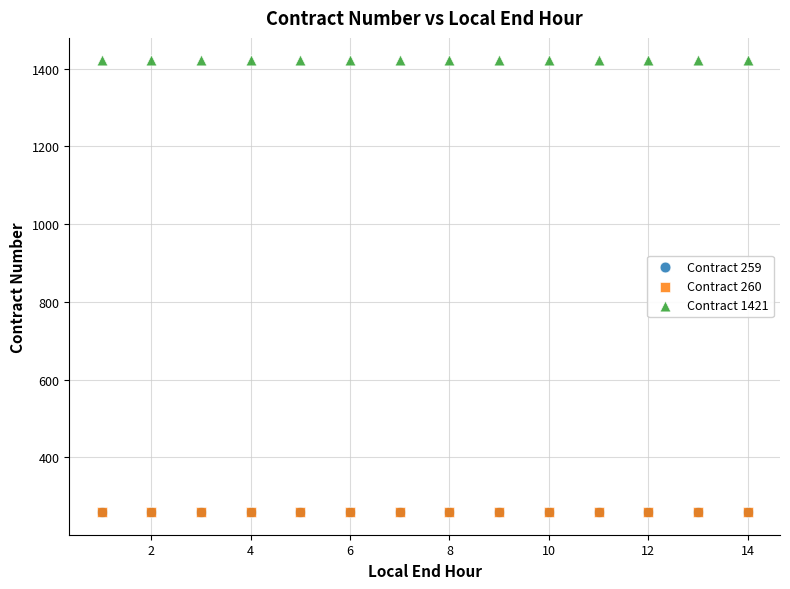

Which series contains the highest Y value?

Contract 1421